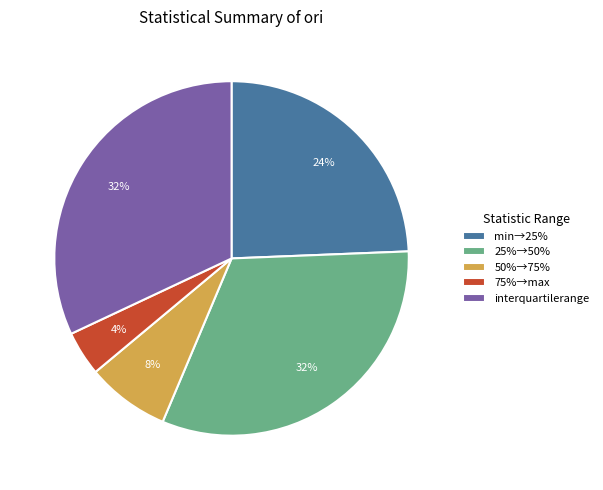

How many slices are in this pie chart?

5